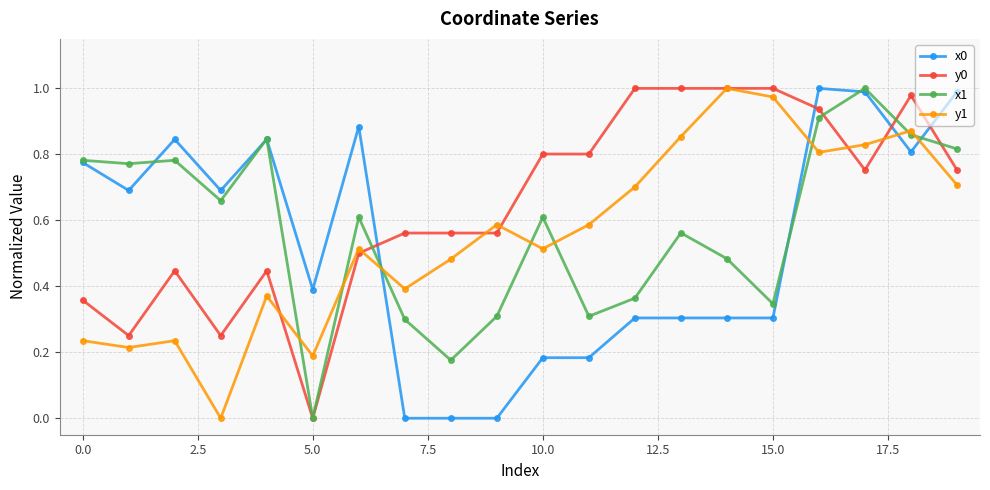

How many series are shown in this chart?

4